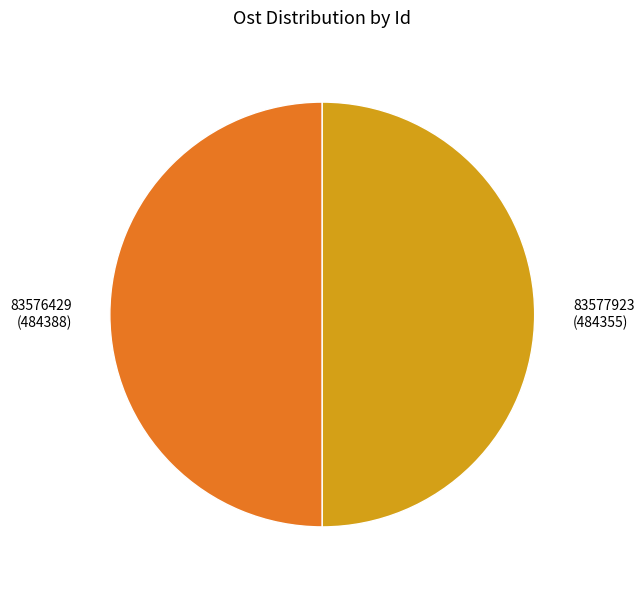

Is the sum of 83577923 and 83576429 greater than half?

Yes